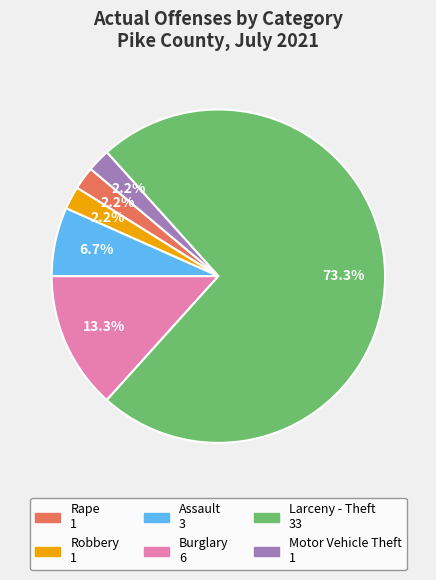

How much of the chart is everything except Assault?

93.3%